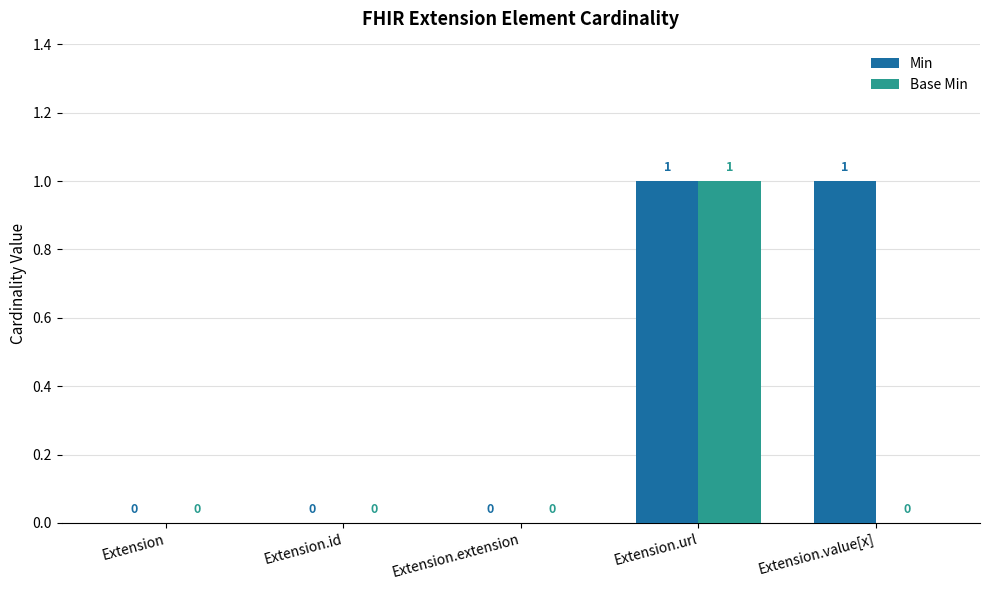

Reading left to right, extract all data points from this chart.

Min: 0	0	0	1	1
Base Min: 0	0	0	1	0